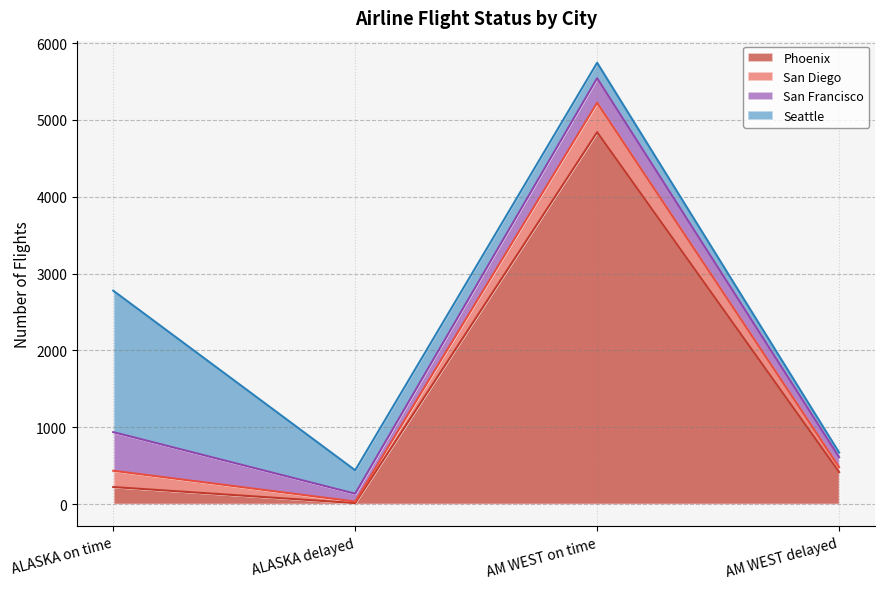

At which category is the sum across all series the highest?

AM WEST on time